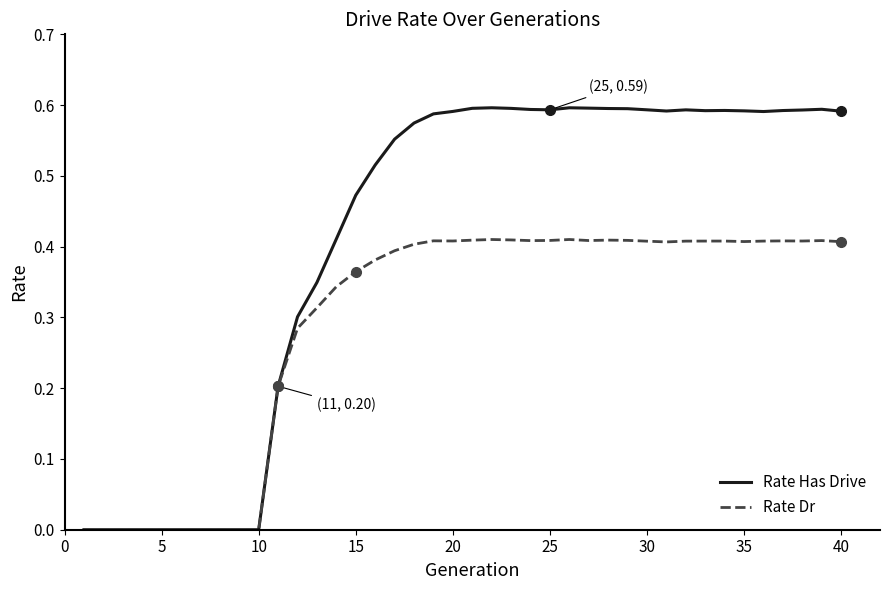

Rank the series by their average value, from lowest to highest.

Rate Dr, Rate Has Drive